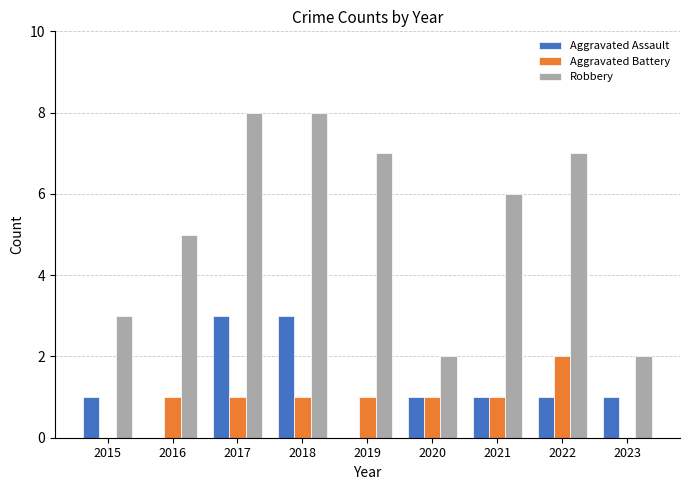

Which series changed the most between 2022 and 2023?

Robbery